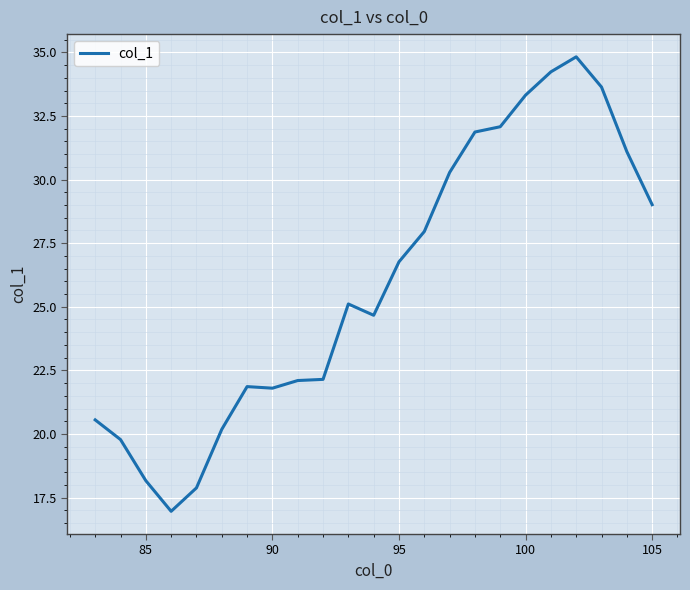

What is the smallest value displayed?

17.0